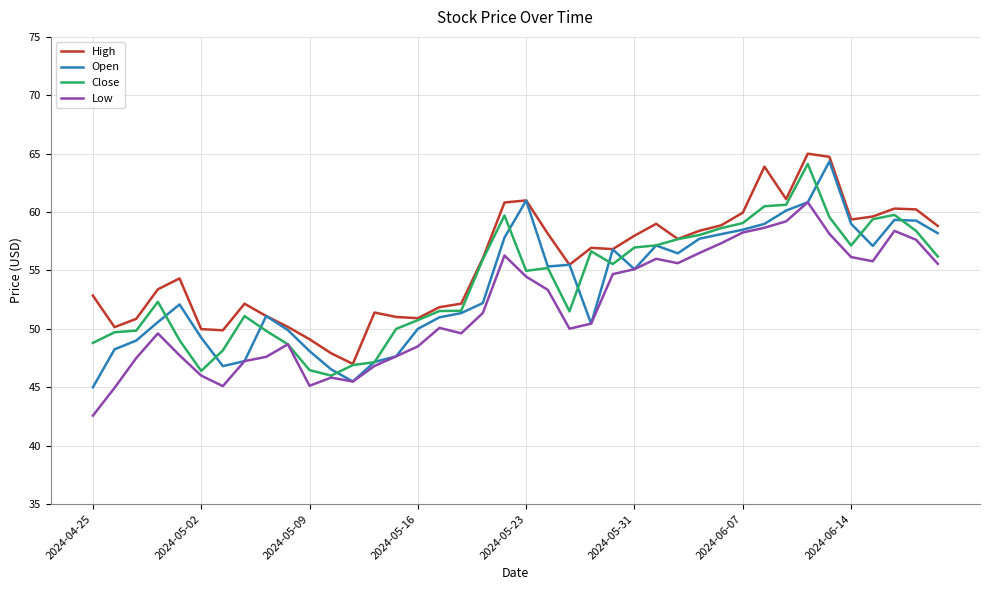

What is the difference between the maximum and minimum values in the Low series?

18.3